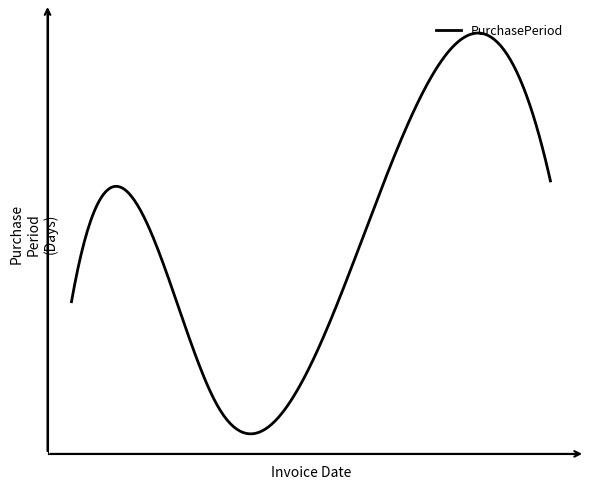

Does the chart have visible grid lines?

No